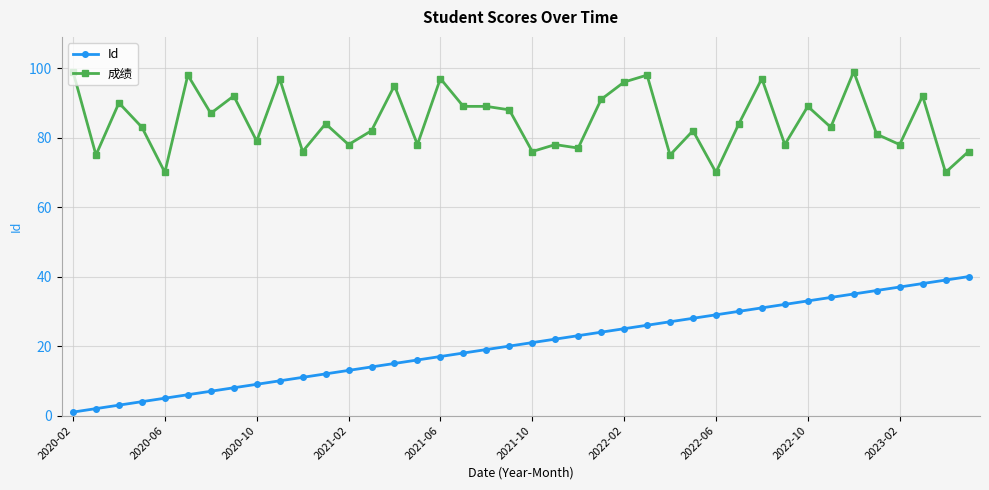

Rank the series by their maximum value, from highest to lowest.

成绩, Id